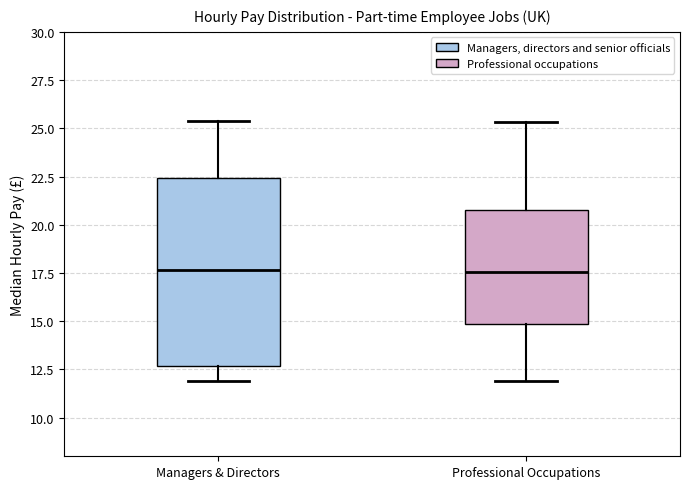

Reading left to right, transcribe this box plot: for each box, give where its median line is, the range the box spans, and where its two whiskers end, as read against the y-axis. The values are not printed on the chart, so give them approximately, as read against the axis.

Managers & Directors: median 17.5, box 12.5 to 22.5, whiskers 12.0 to 25.5
Professional Occupations: median 17.5, box 15.0 to 20.5, whiskers 12.0 to 25.5